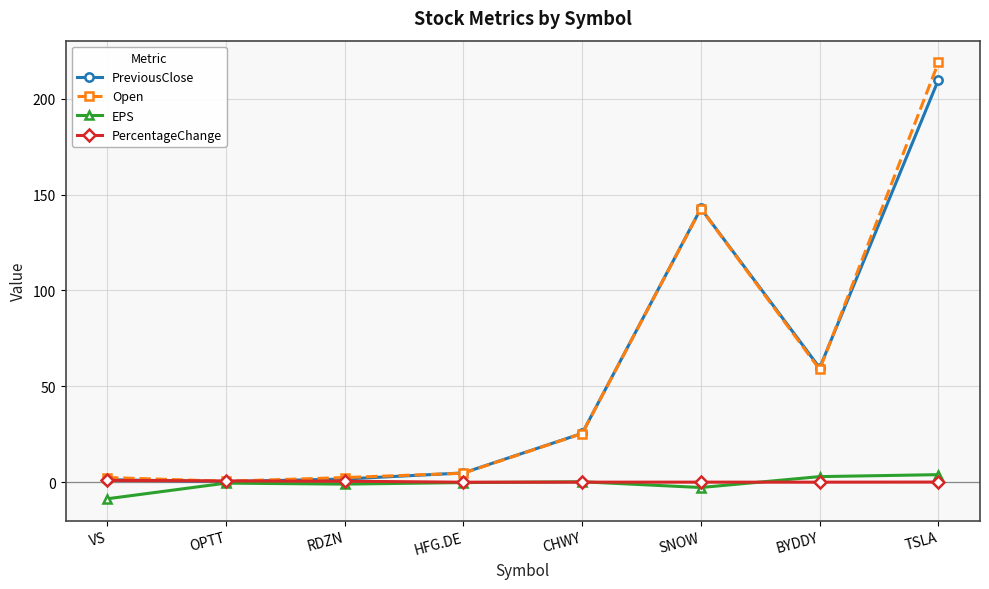

The value of Open at VS is 2.4. True or false?

True